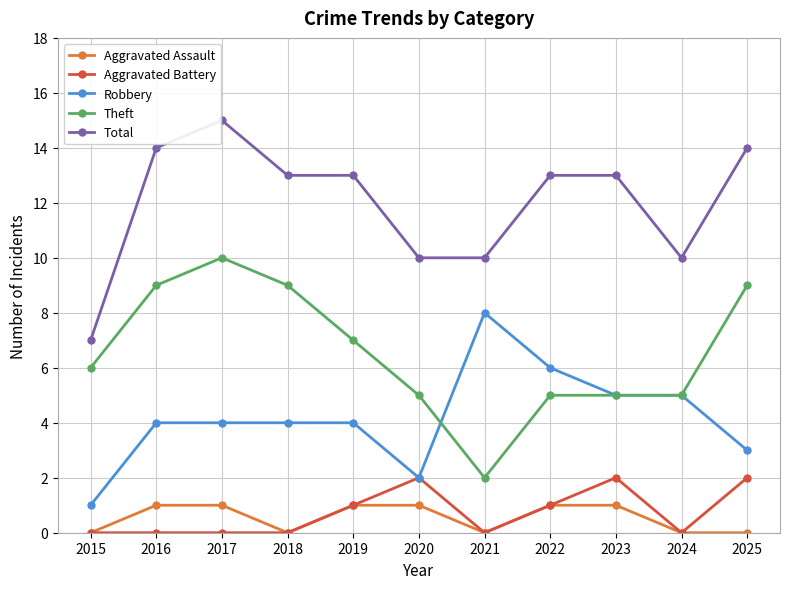

At which label does Theft reach its peak?

2017